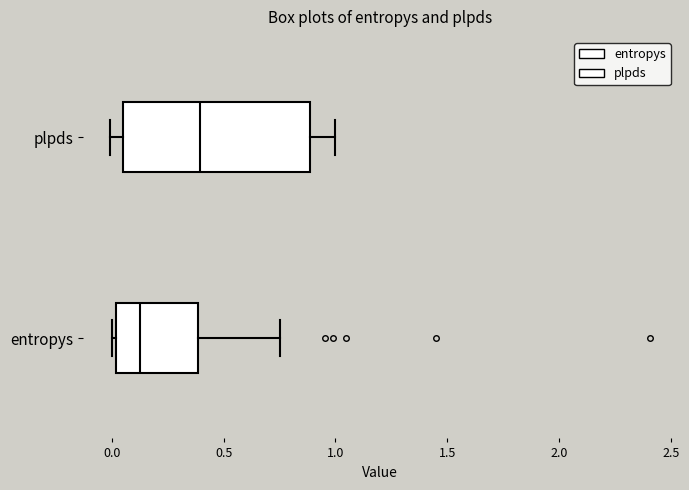

Where is the right edge of the box for entropys on the x-axis? The values are not printed on the chart, so give them approximately, as read against the axis.

0.40